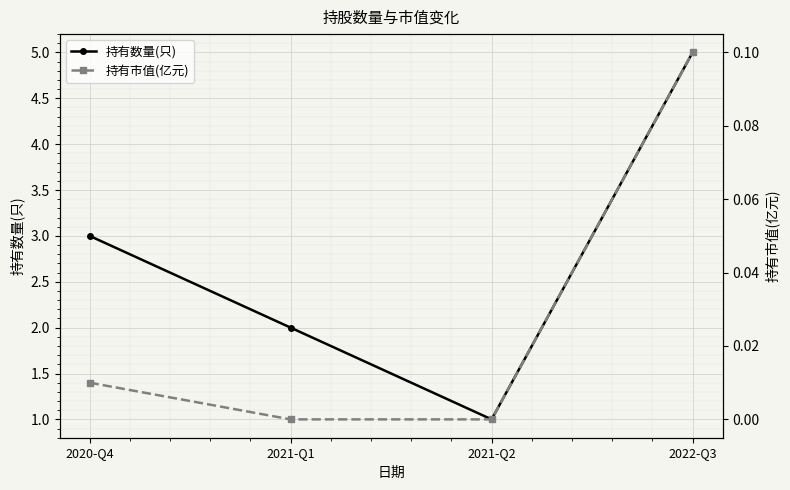

True or false: 持有市值(亿元) has more than 1 interior local peaks.

False